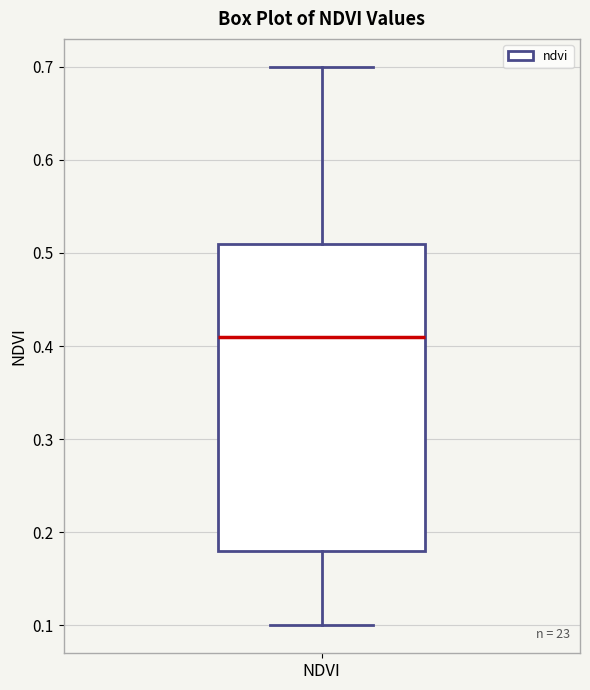

Transcribe this box plot: give where the median line is, the range the box spans, and where the two whiskers end, as read against the y-axis. The values are not printed on the chart, so give them approximately, as read against the axis.

median 0.41, box 0.18 to 0.51, whiskers 0.10 to 0.70